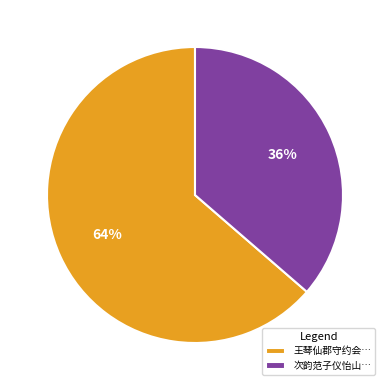

What percentage is the 次韵范子仪怡山… slice, to the nearest percent?

36%